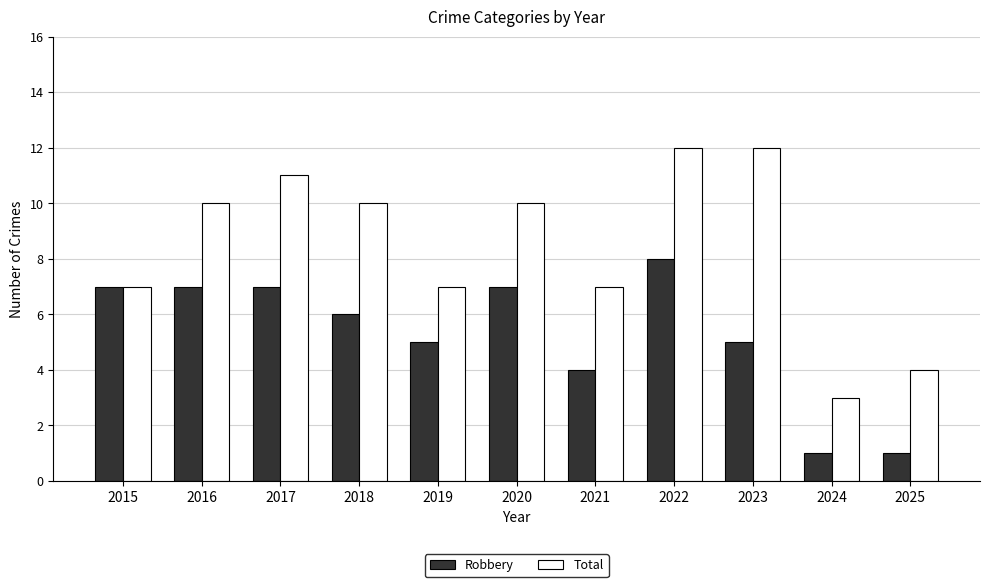

What is the spread (max minus min) of values at 2021?

3